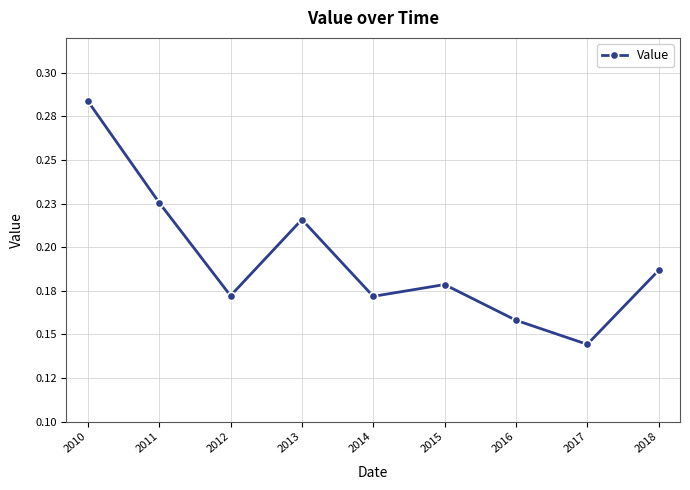

List the labels in order of value, largest first.

2010, 2011, 2013, 2018, 2015, 2012, 2014, 2016, 2017